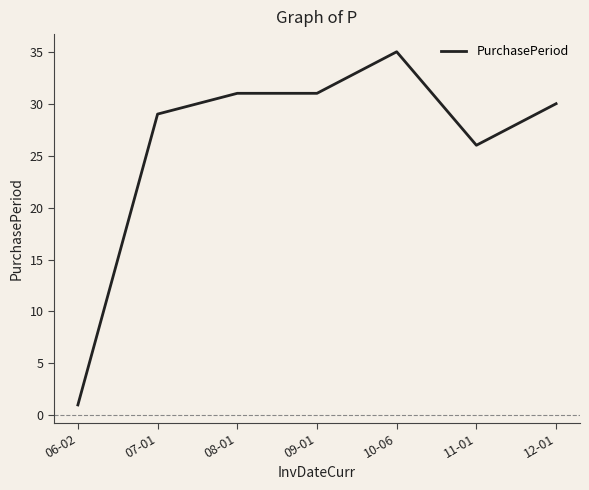

Does the chart have visible grid lines?

No